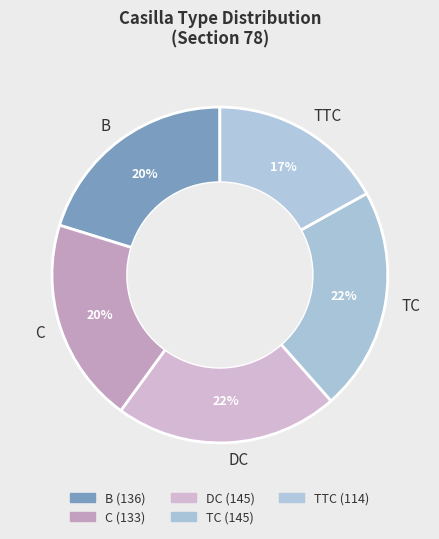

The C slice represents 20% of the pie. True or false?

True